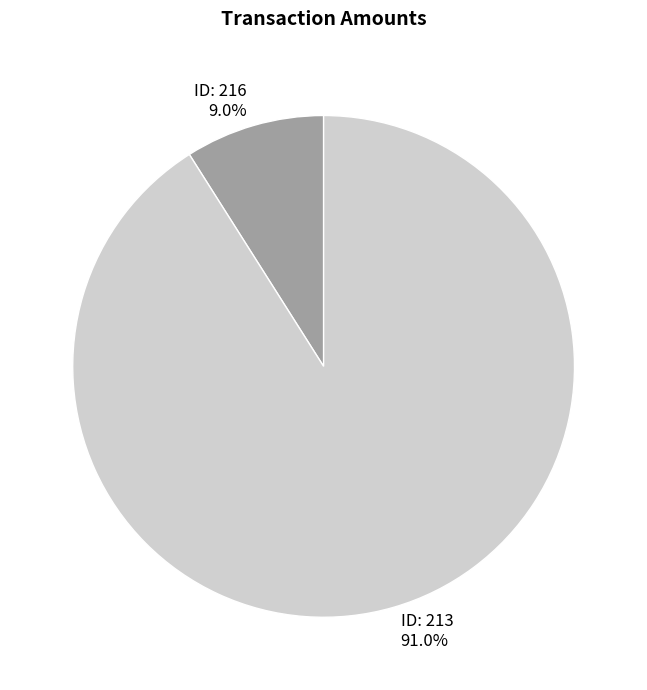

Is there any slice that represents more than half of the pie?

Yes